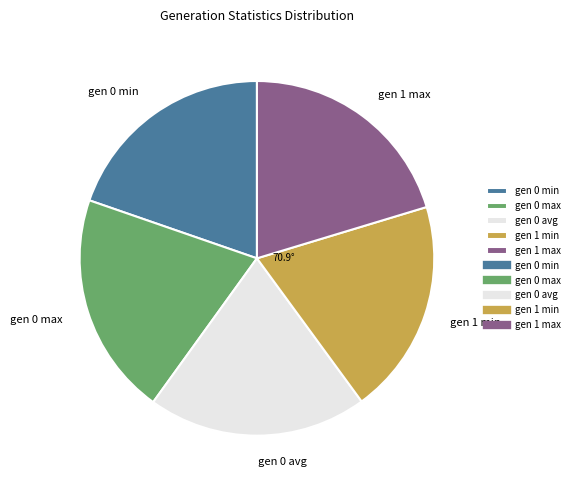

Is the sum of gen 1 min and gen 0 max greater than half?

No